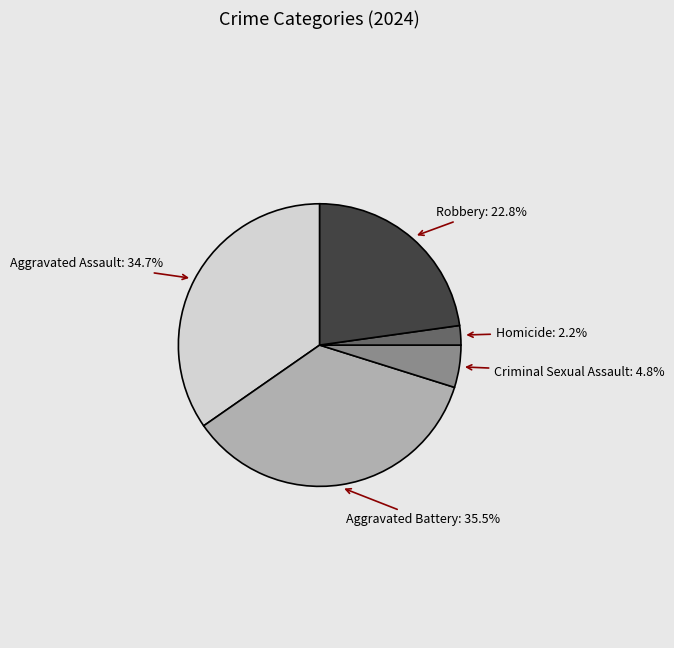

Which slice is the largest?

Aggravated Battery